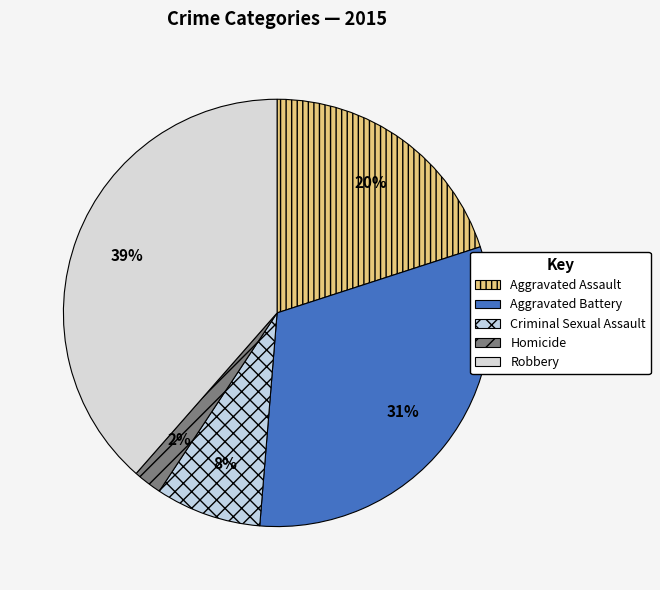

Is it true that Aggravated Assault is 30% of the pie?

False